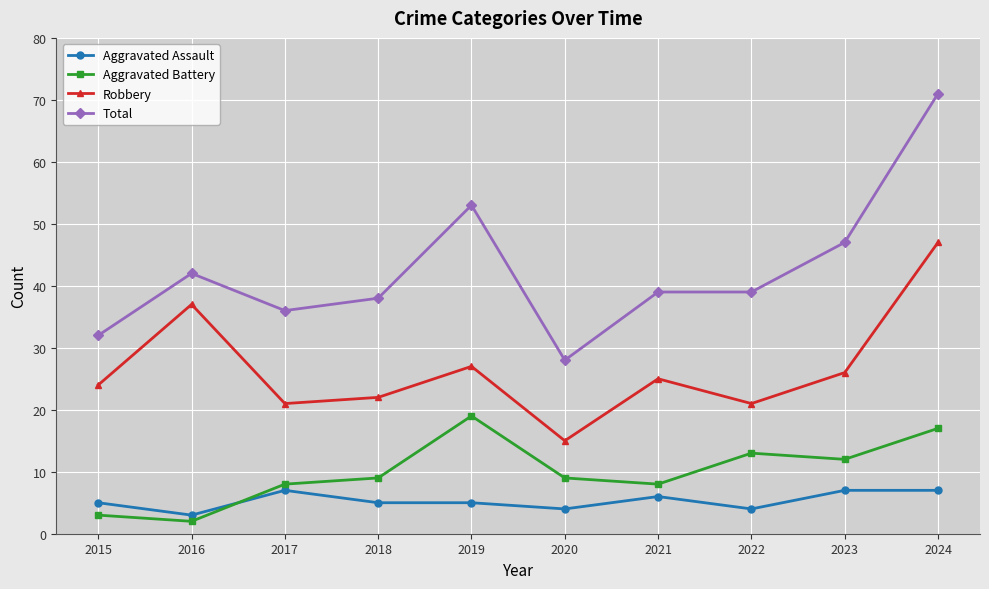

Rank the series by their maximum value, from lowest to highest.

Aggravated Assault, Aggravated Battery, Robbery, Total